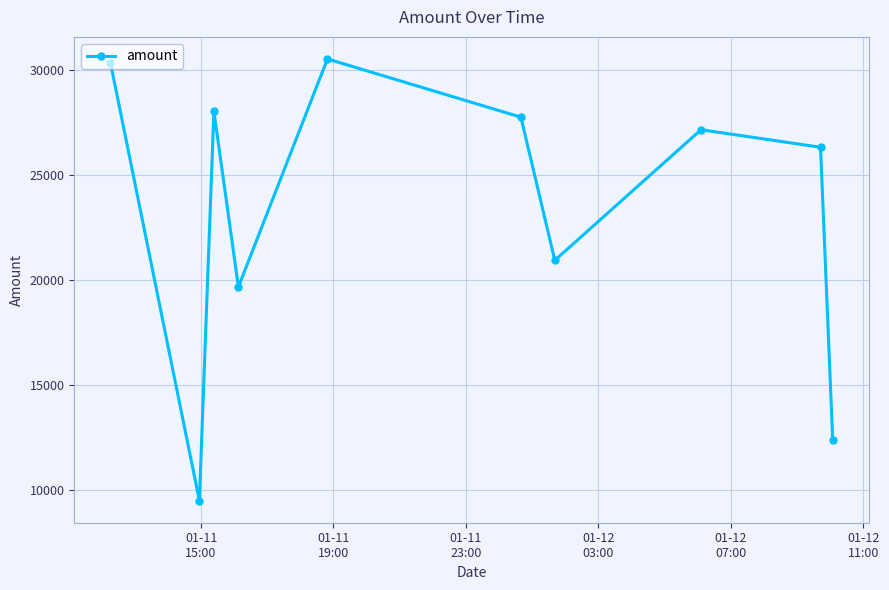

What is the difference between the maximum and minimum values?

21039.2